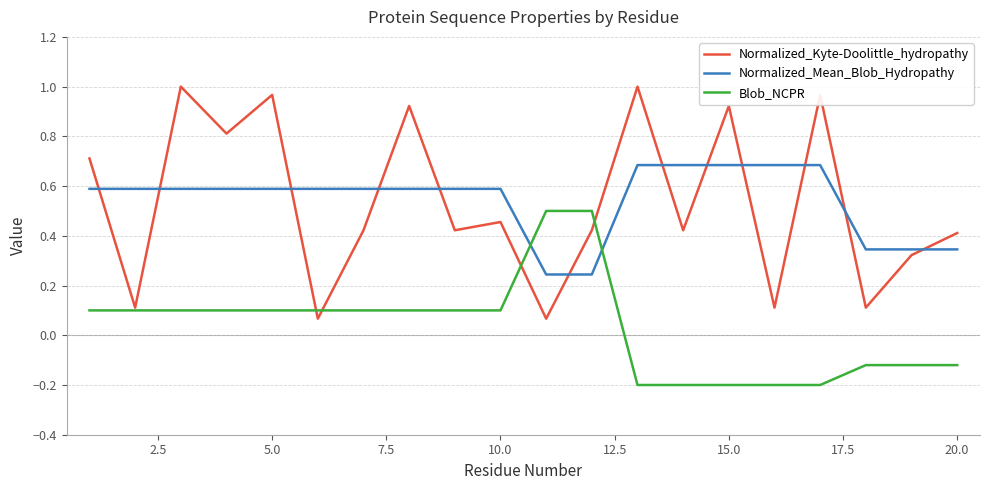

Which series ends up on top after the final intersection of Blob_NCPR and Normalized_Mean_Blob_Hydropathy?

Normalized_Mean_Blob_Hydropathy